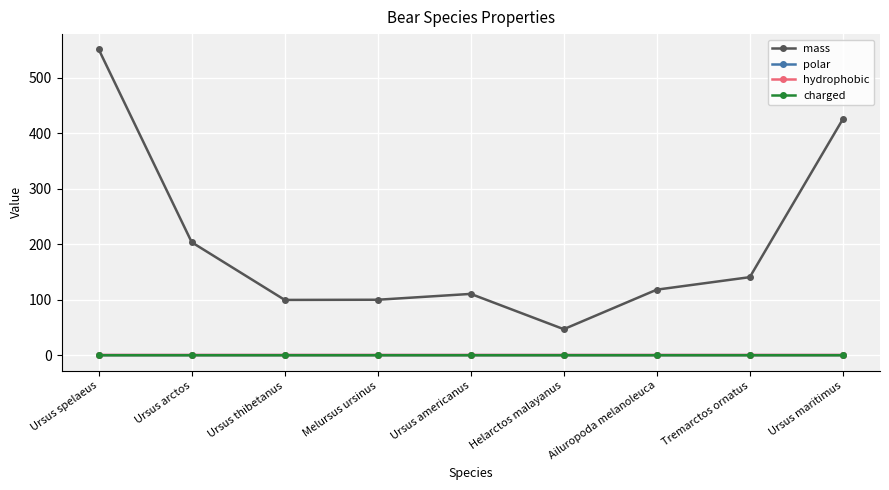

What is the maximum value for polar?

0.3